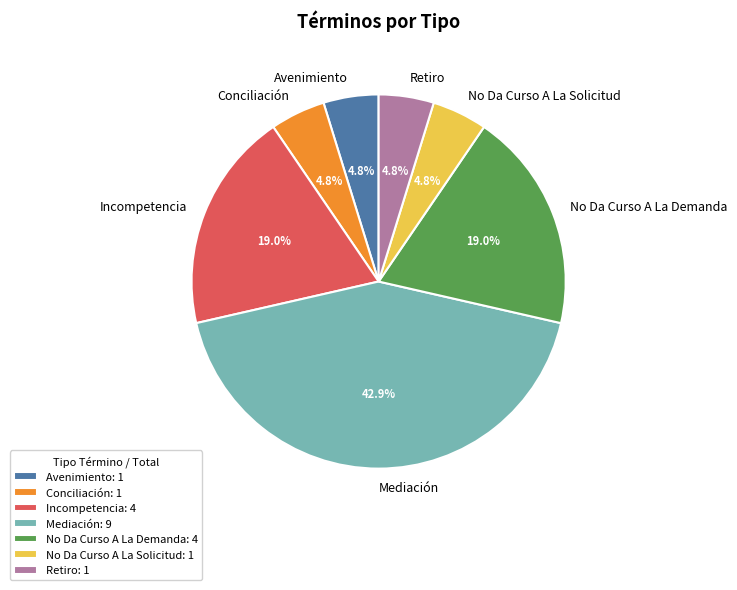

Is it true that Incompetencia is 7% of the pie?

False